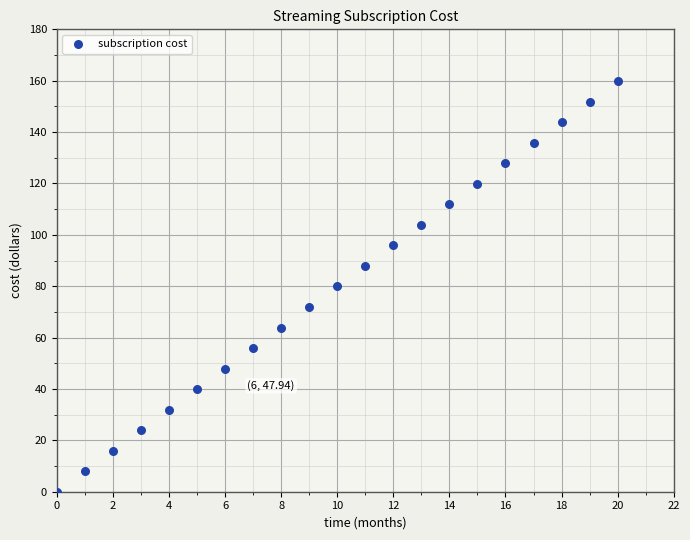

What is the range of Y values (max minus min)?

159.8